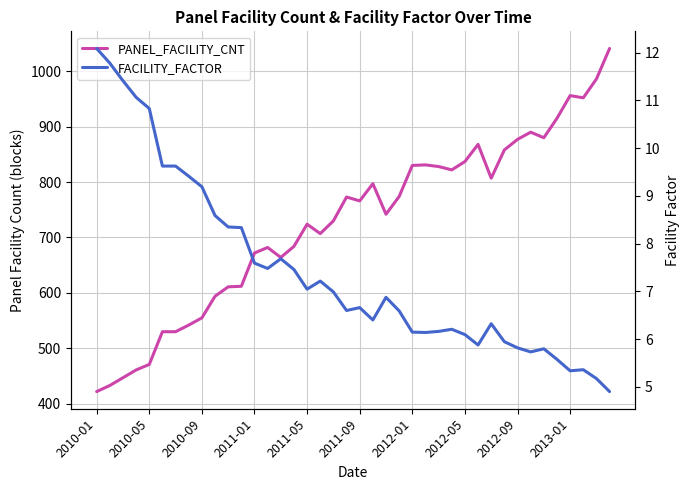

What are all the series names shown in the legend?

PANEL_FACILITY_CNT, FACILITY_FACTOR